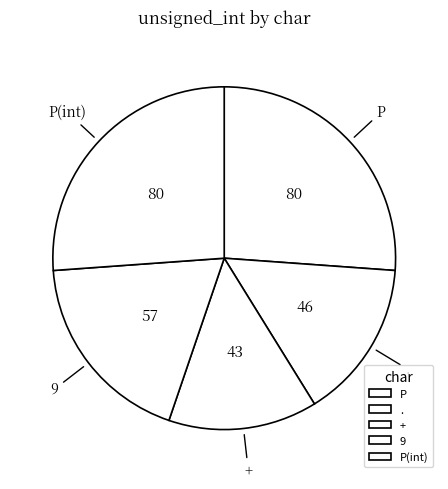

Does any single category account for the majority?

No